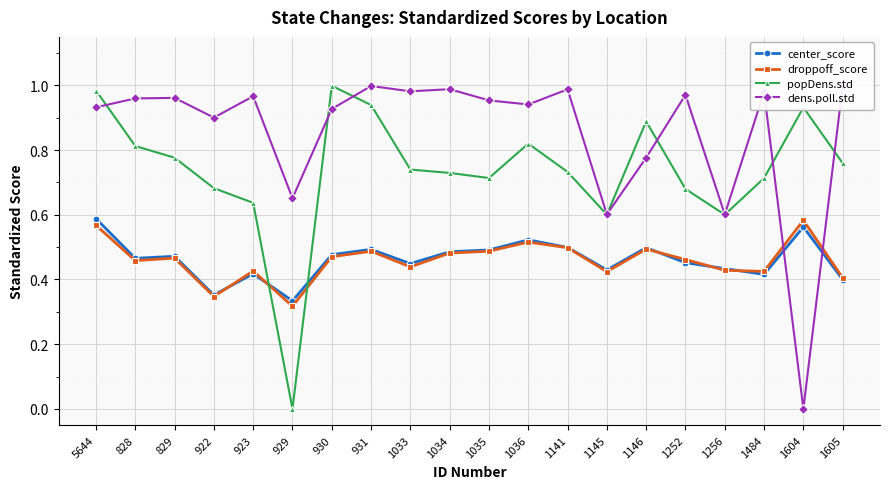

At which label does dens.poll.std reach its peak?

1605